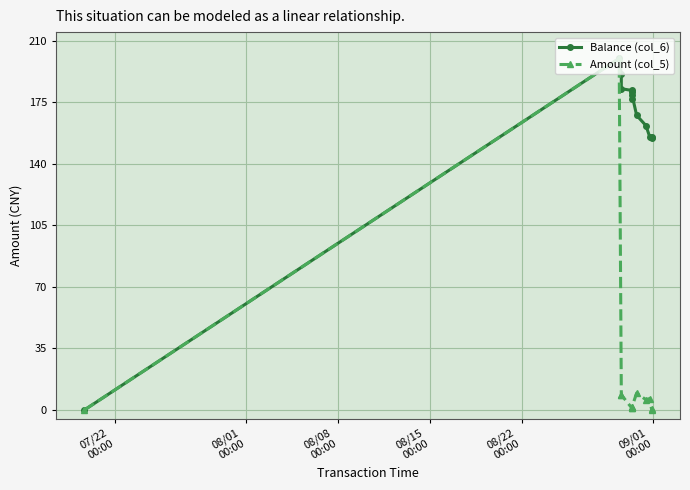

Rank the series by their average value, from highest to lowest.

Balance (col_6), Amount (col_5)